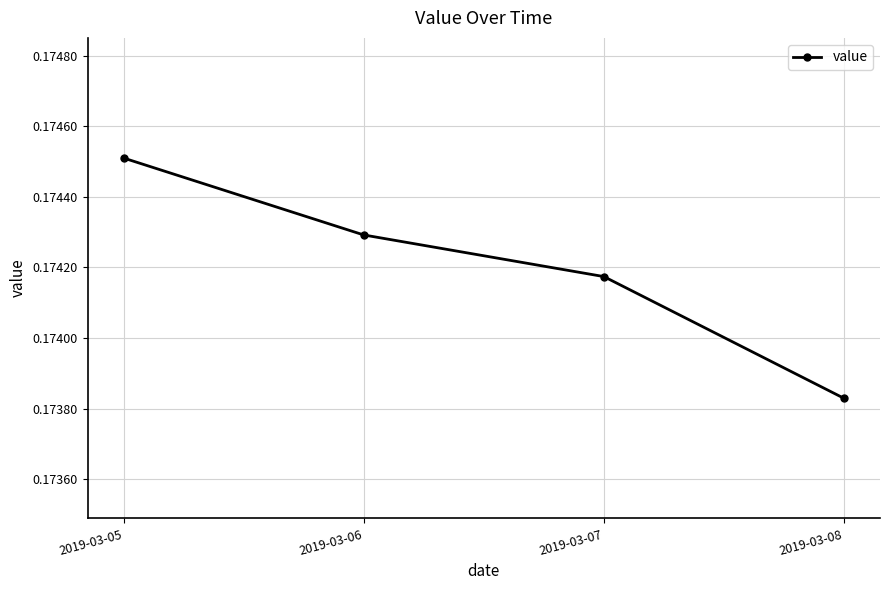

At which category does the chart reach its peak across all series?

2019-03-05